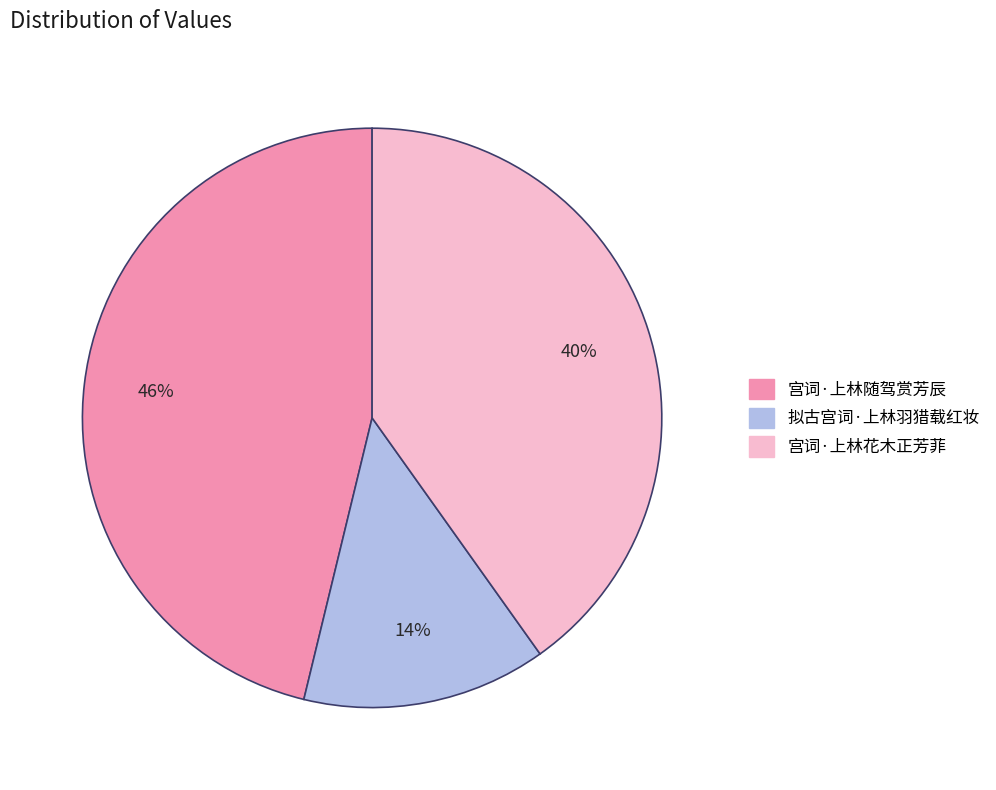

The 拟古宫词·上林羽猎载红妆 slice represents 23% of the pie. True or false?

False